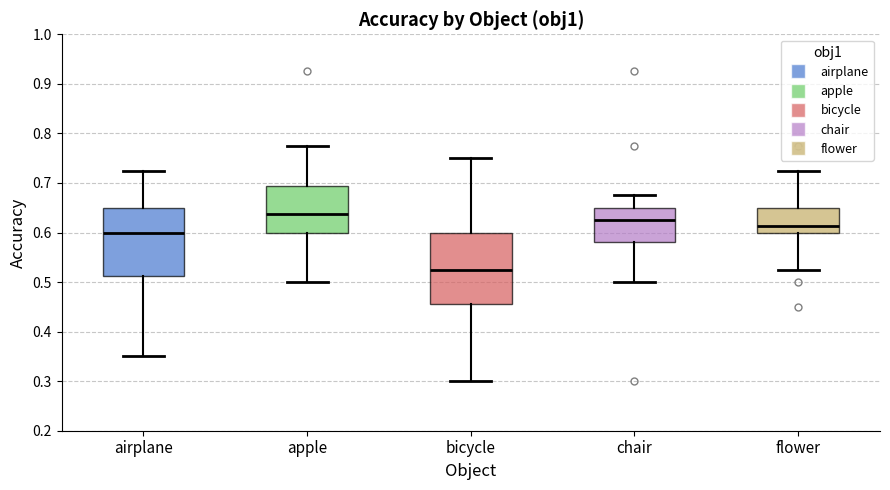

Reading left to right, transcribe this box plot: for each box, give where its median line is, the range the box spans, and where its two whiskers end, as read against the y-axis. The values are not printed on the chart, so give them approximately, as read against the axis.

airplane: median 0.60, box 0.51 to 0.65, whiskers 0.35 to 0.73
apple: median 0.64, box 0.60 to 0.69, whiskers 0.50 to 0.78
bicycle: median 0.53, box 0.46 to 0.60, whiskers 0.30 to 0.75
chair: median 0.63, box 0.58 to 0.65, whiskers 0.50 to 0.68
flower: median 0.61, box 0.60 to 0.65, whiskers 0.53 to 0.73